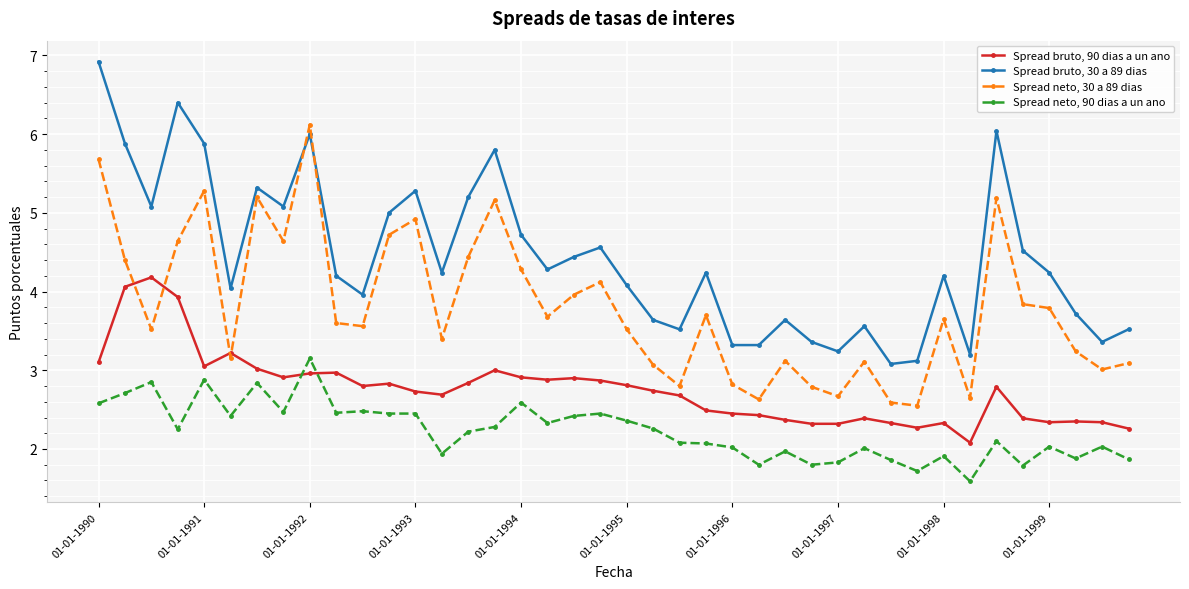

Count the number of data series in this chart.

4